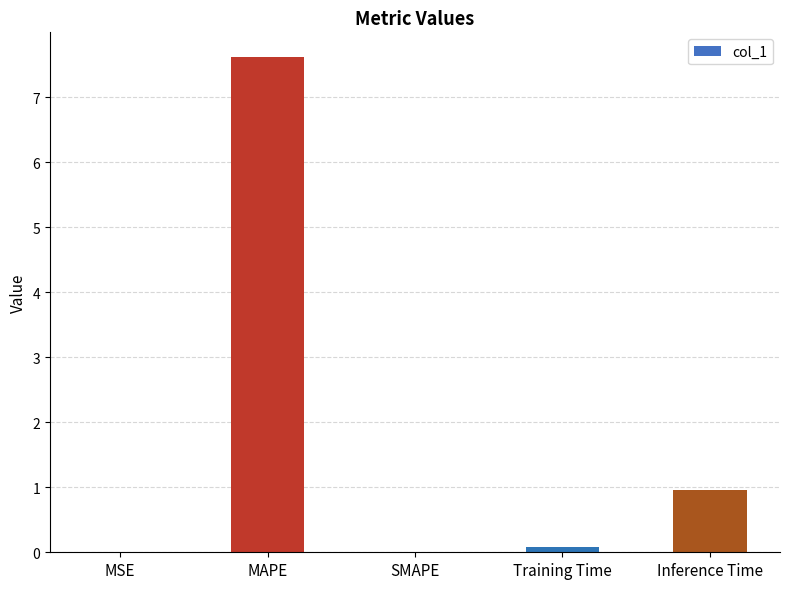

How many distinct data groups are displayed?

1